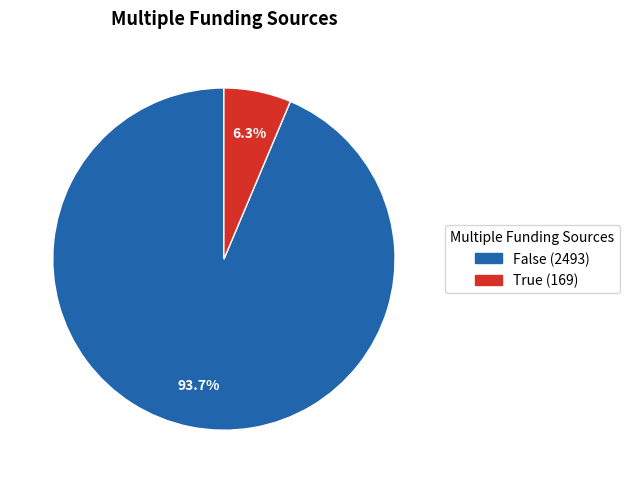

To the nearest percent, what portion does False represent?

94%